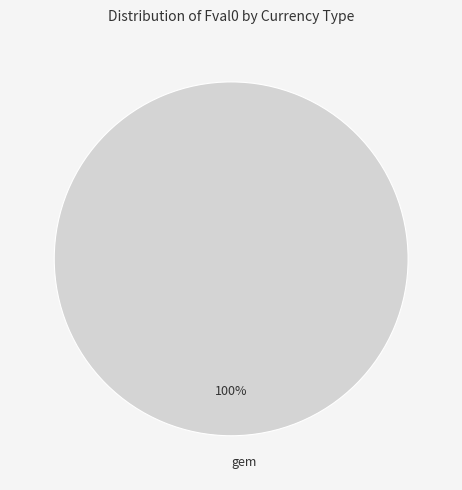

Rank the categories by value from lowest to highest.

gem